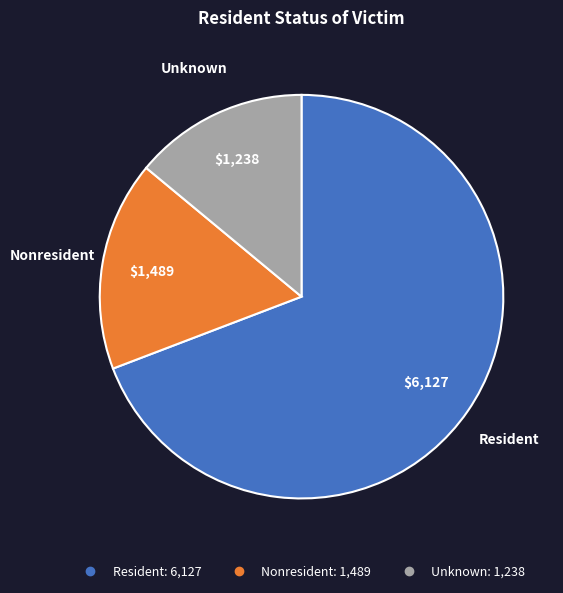

How many slices are in this pie chart?

3